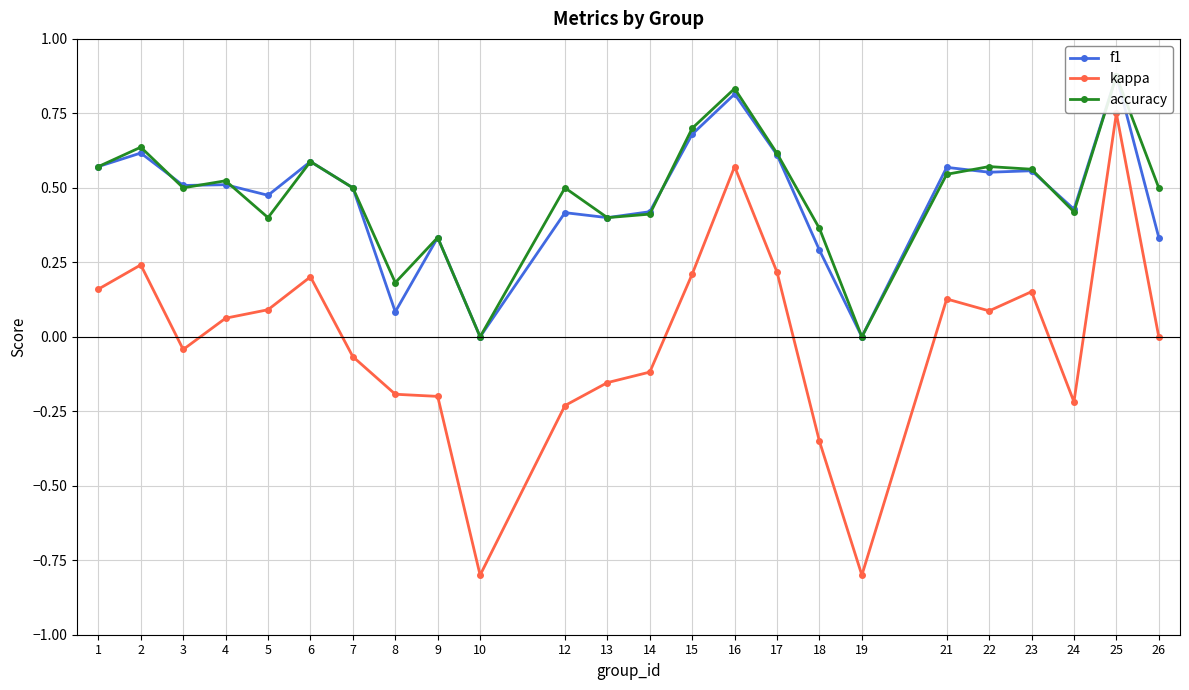

Reading left to right, what are all the values shown in this chart?

f1: 0.6	0.6	0.5	0.5	0.5	0.6	0.5	0.1	0.3	0.0	0.4	0.4	0.4	0.7	0.8	0.6	0.3	0.0	0.6	0.6	0.6	0.4	0.9	0.3
kappa: 0.2	0.2	-0.0	0.1	0.1	0.2	-0.1	-0.2	-0.2	-0.8	-0.2	-0.2	-0.1	0.2	0.6	0.2	-0.4	-0.8	0.1	0.1	0.2	-0.2	0.8	0.0
accuracy: 0.6	0.6	0.5	0.5	0.4	0.6	0.5	0.2	0.3	0.0	0.5	0.4	0.4	0.7	0.8	0.6	0.4	0.0	0.5	0.6	0.6	0.4	0.9	0.5